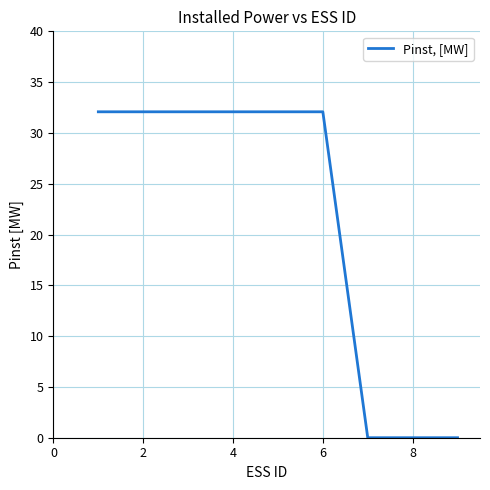

What is the sum of all values?

192.5